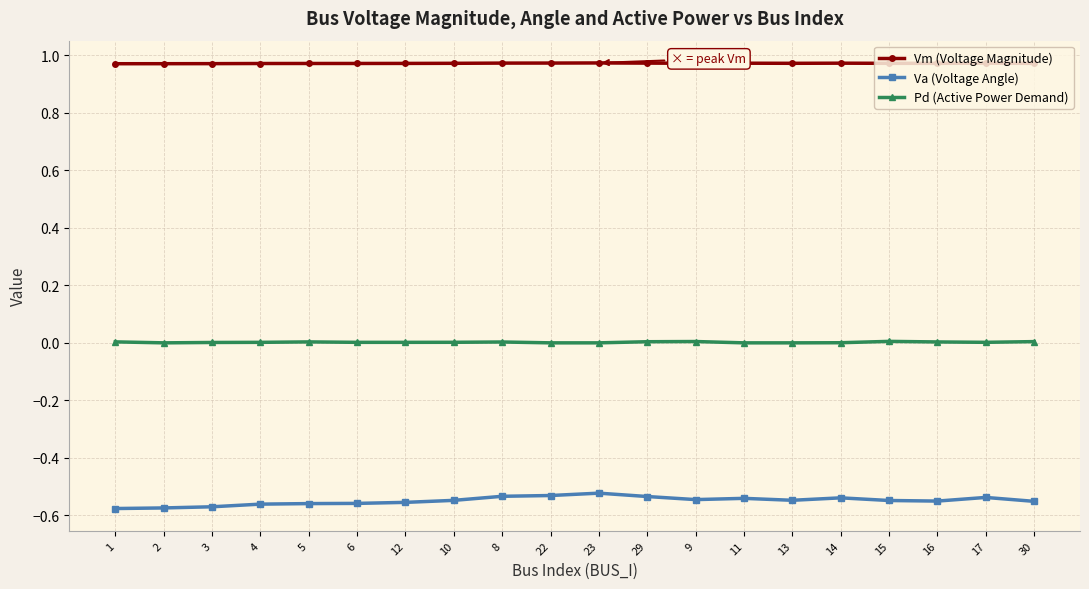

Count the number of data series in this chart.

3